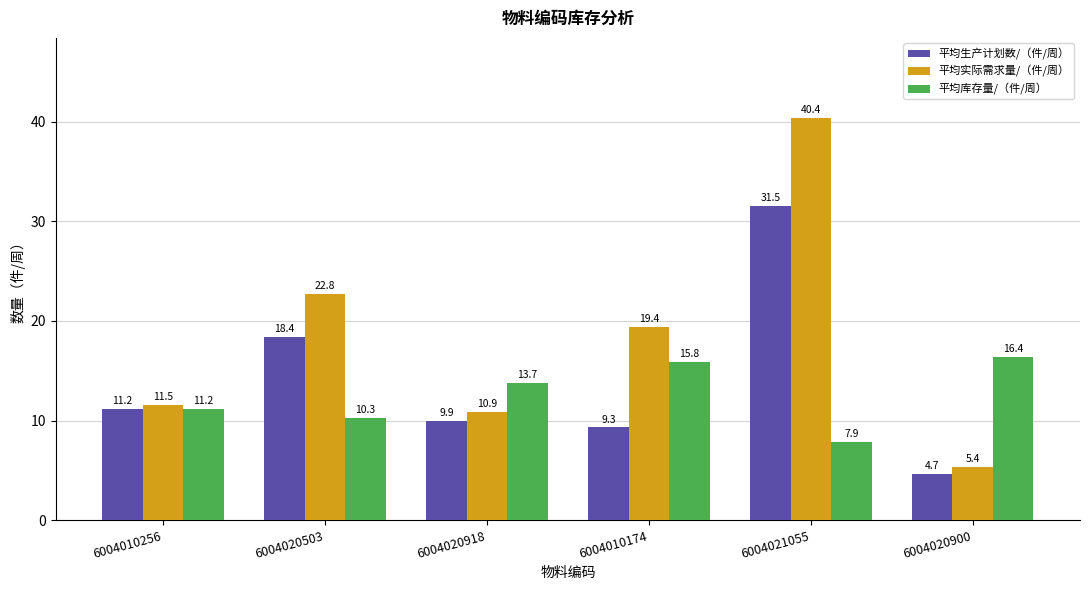

Where does the 平均库存量/（件/周） series first go above 13?

6004020918